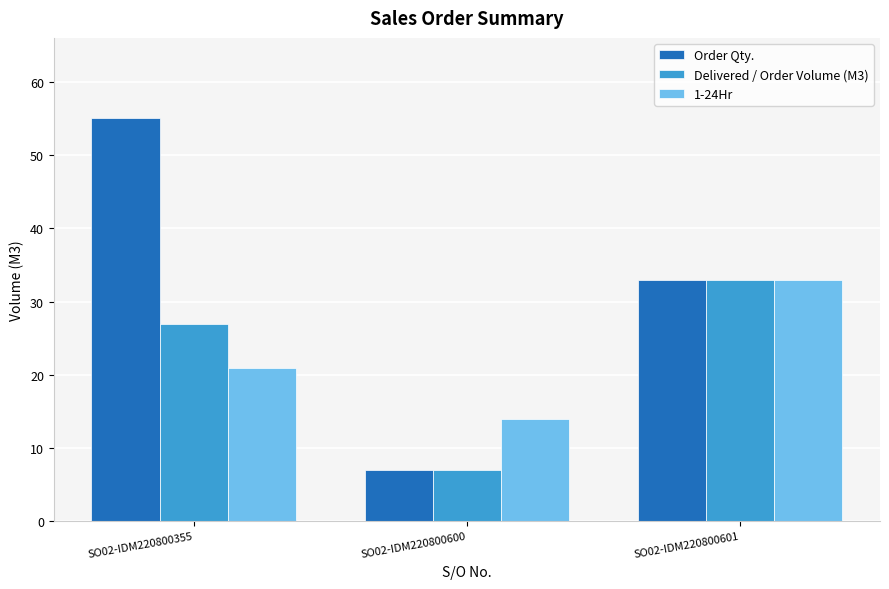

How many groups of bars are there?

3